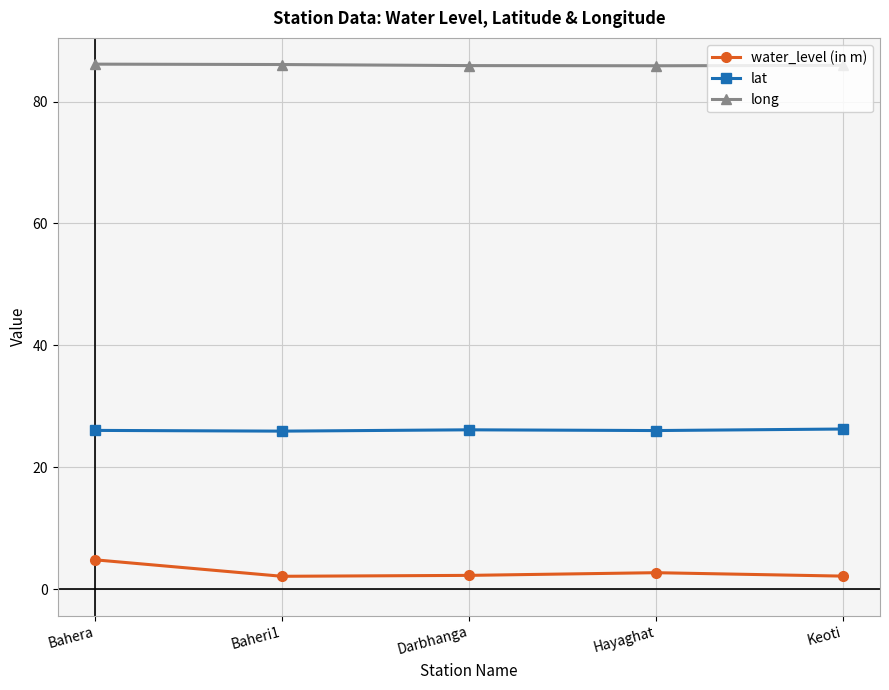

Rank the series at Bahera from highest to lowest value.

long, lat, water_level (in m)